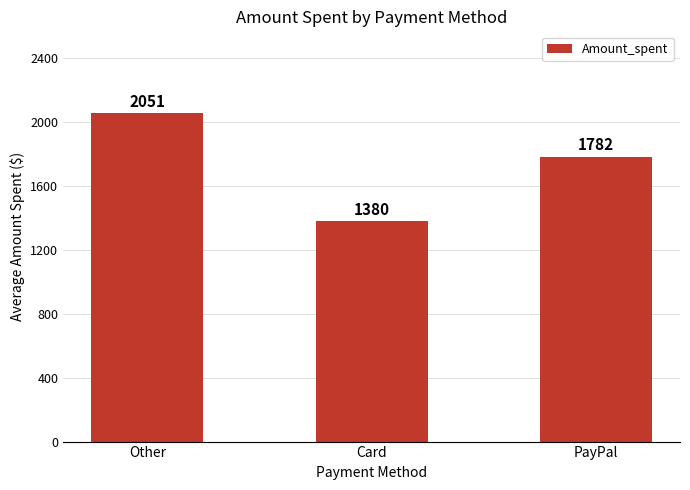

Between Other and PayPal, which is larger?

Other